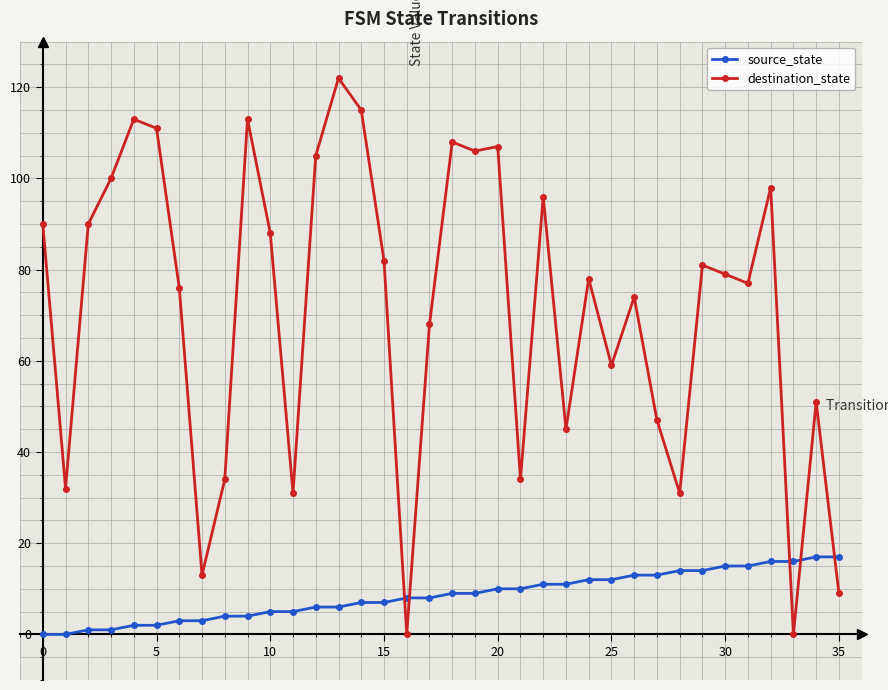

How many data points in destination_state are less than 79?

18